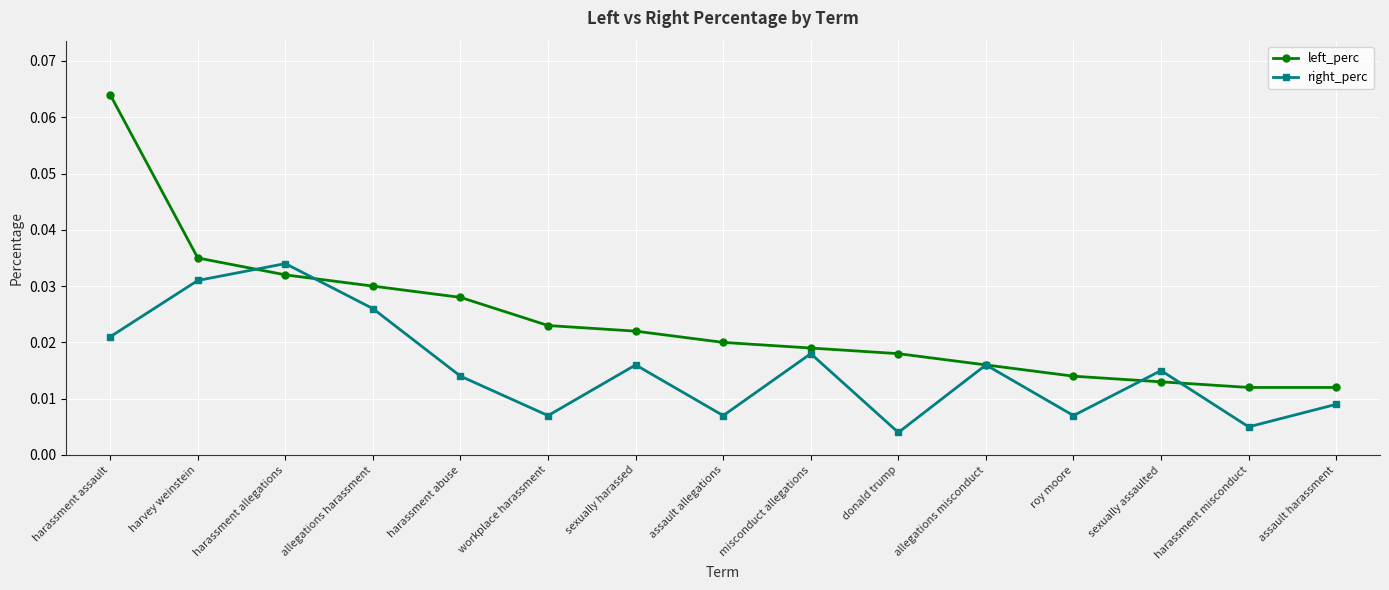

What is the sum of all right_perc values?

0.2